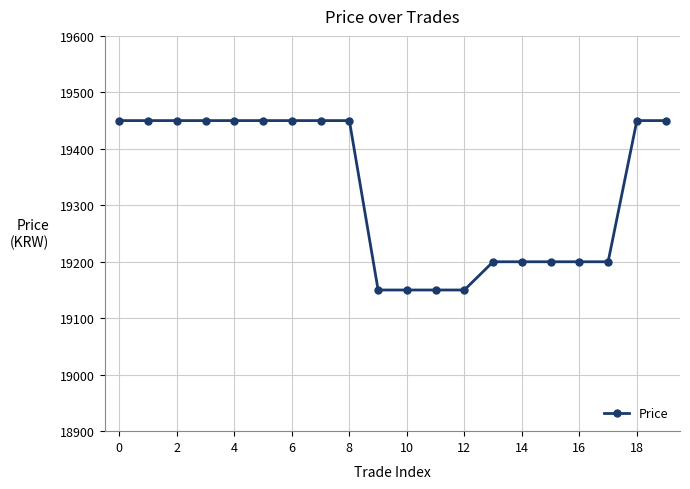

What is the value of the 10th point from the left?

19150